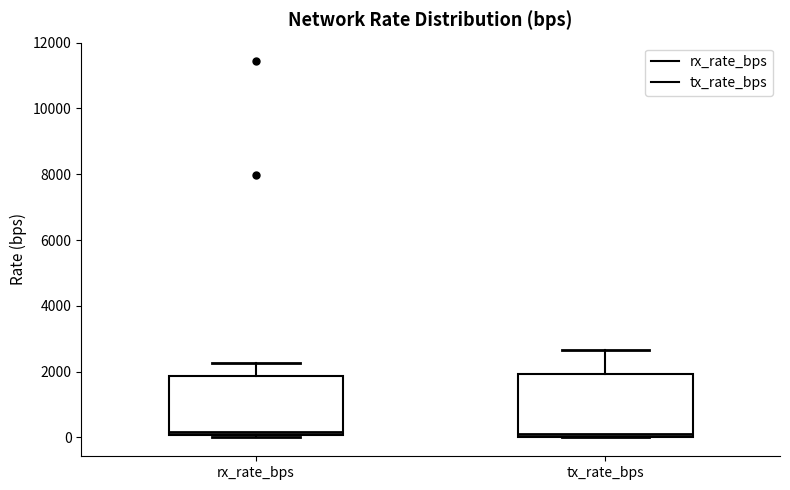

Reading left to right, read every box against the y-axis: the position of its median line, the range the box covers, and the ends of its whiskers. The values are not printed on the chart, so give them approximately, as read against the axis.

rx_rate_bps: median 200, box 0 to 1800, whiskers 0 (just below the box's lower edge) to 2200
tx_rate_bps: median 0 (just above the box's lower edge), box 0 to 2000, whiskers 0 to 2600